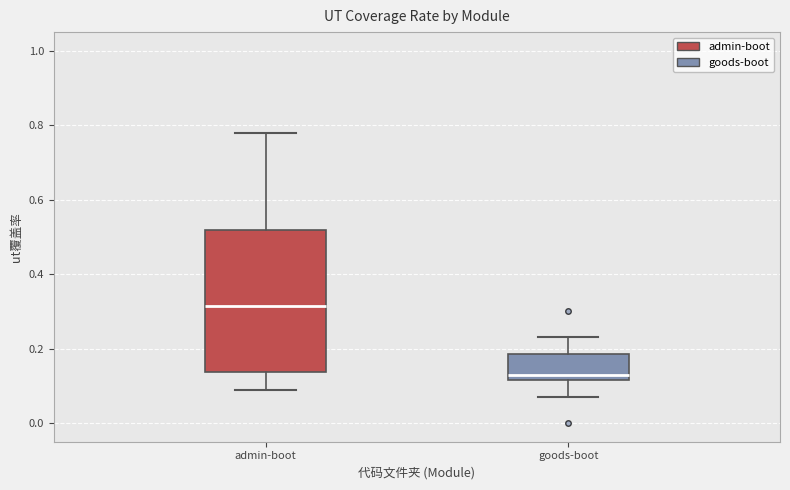

Which box's median line is the lowest?

goods-boot